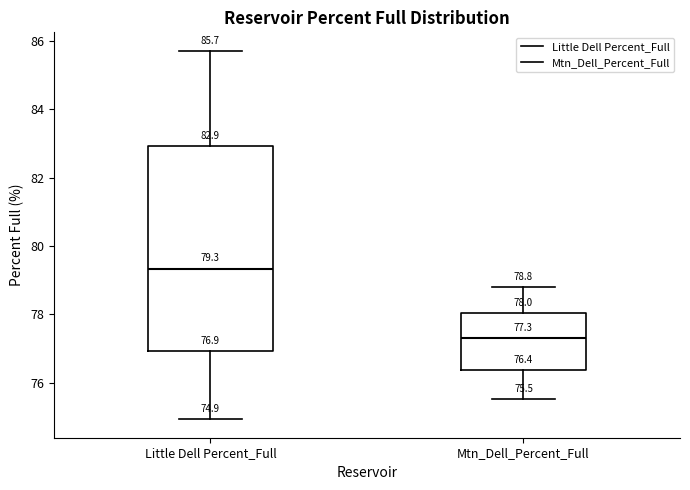

Which box's median line is the lowest?

Mtn_Dell_Percent_Full